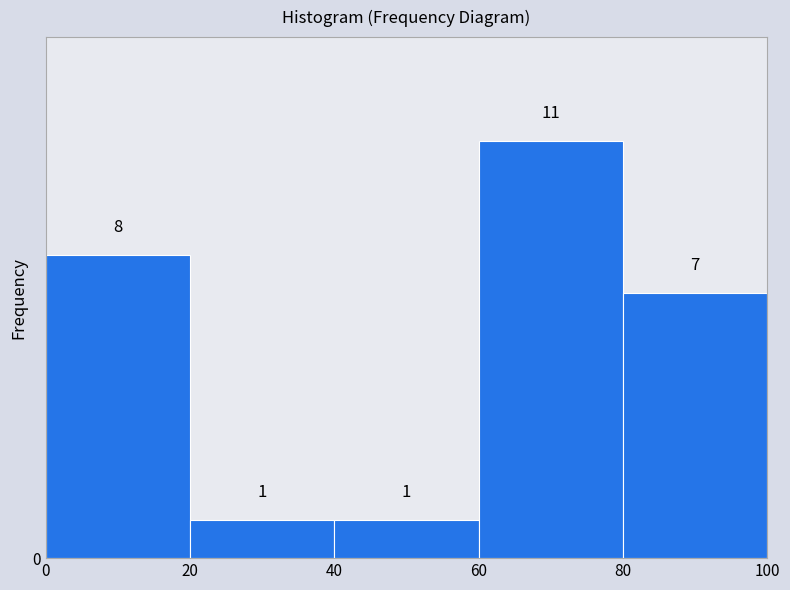

Reading left to right, transcribe this chart: for each bar, give the range it covers on the x-axis and its height.

0 to 20: 8
20 to 40: 1
40 to 60: 1
60 to 80: 11
80 to 100: 7